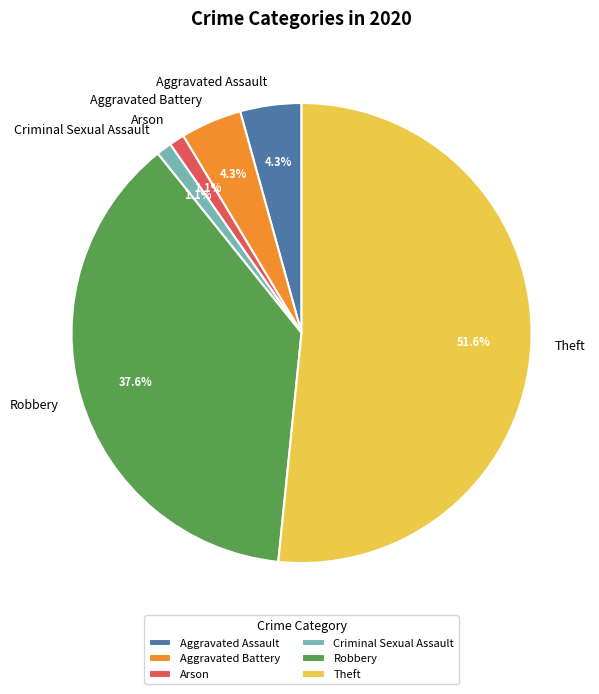

Which slice is the largest?

Theft